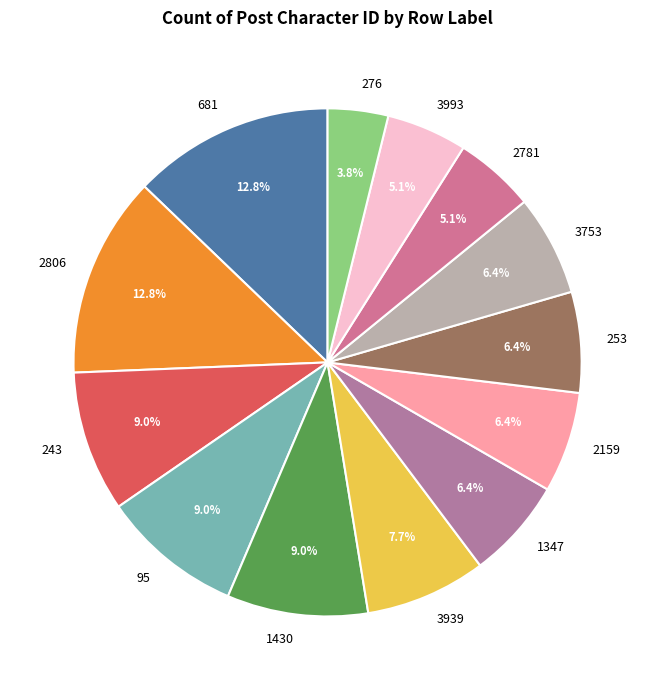

To the nearest percent, what is the difference between the largest and smallest slice percentages?

9%